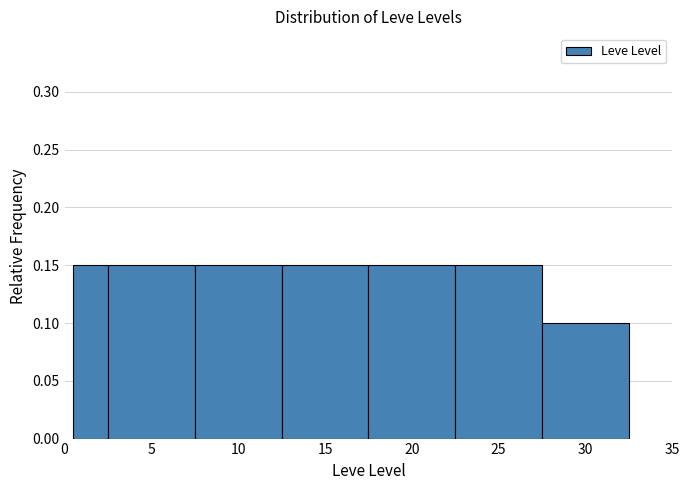

What is the height of the bar covering 7.5 to 12.5 on the x-axis? The values are not printed on the chart, so give them approximately, as read against the axis.

0.15